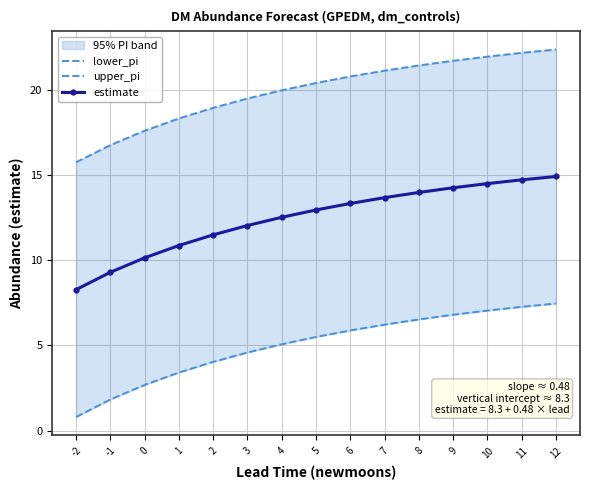

What is the sum of all lower_pi values?

75.0